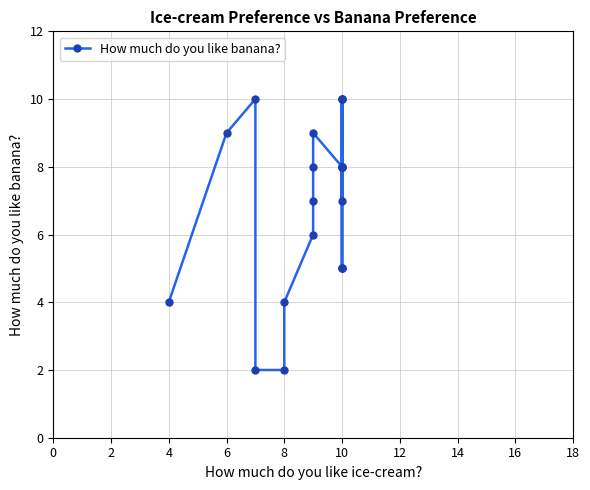

Reading left to right, list all the values displayed in this chart.

4	9	10	2	2	4	6	7	8	9	8	7	8	8	10	5	5	8	10	10	8	5